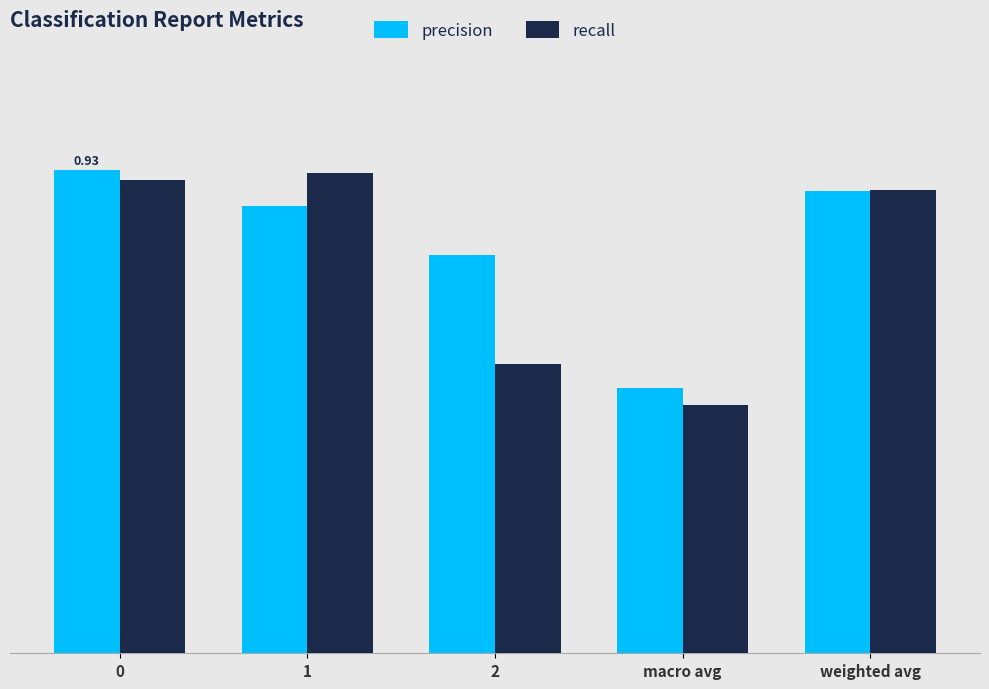

What are all the series names shown in the legend?

precision, recall